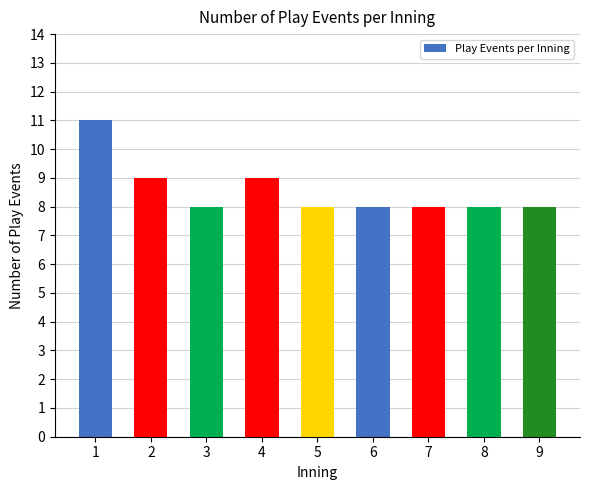

Reading left to right, what are all the values shown in this chart?

1=11	2=9	3=8	4=9	5=8	6=8	7=8	8=8	9=8